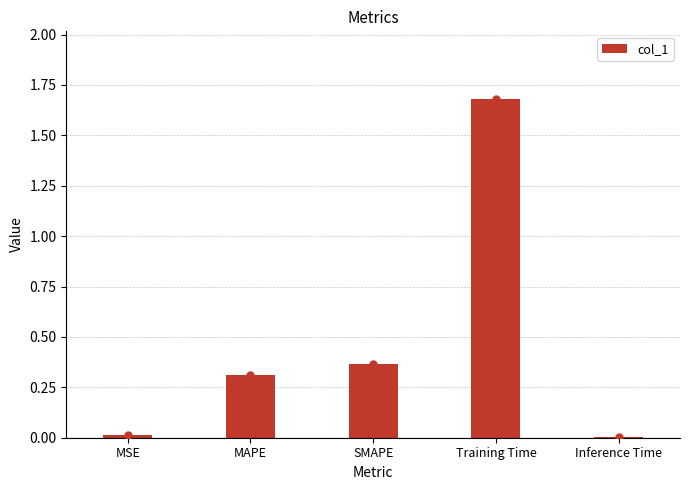

Reading left to right, transcribe all the data shown in this chart.

MSE=0.0	MAPE=0.3	SMAPE=0.4	Training Time=1.7	Inference Time=0.0